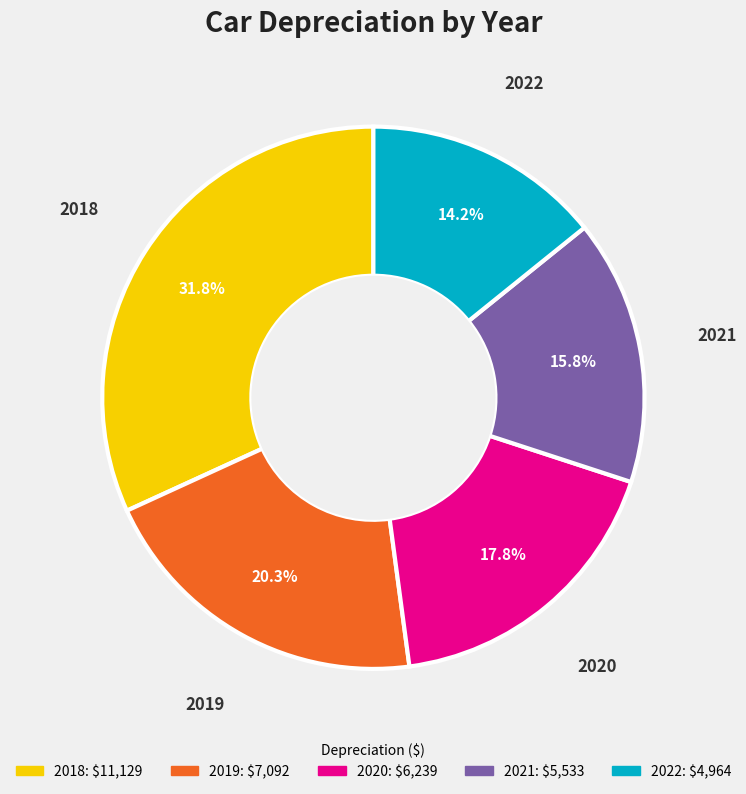

Is it true that 2020 is 18% of the pie?

True